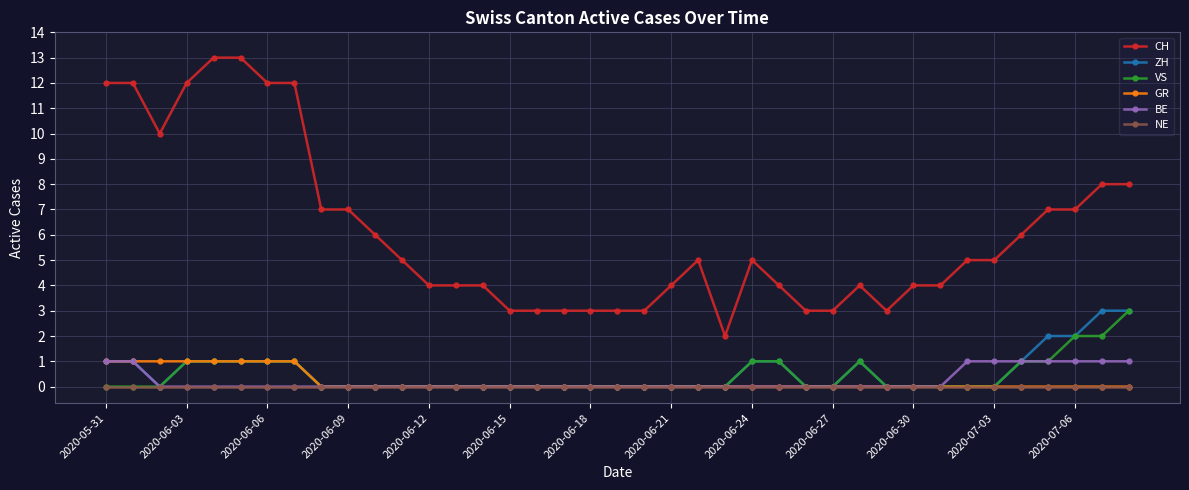

How many categories are shown in the chart?

39